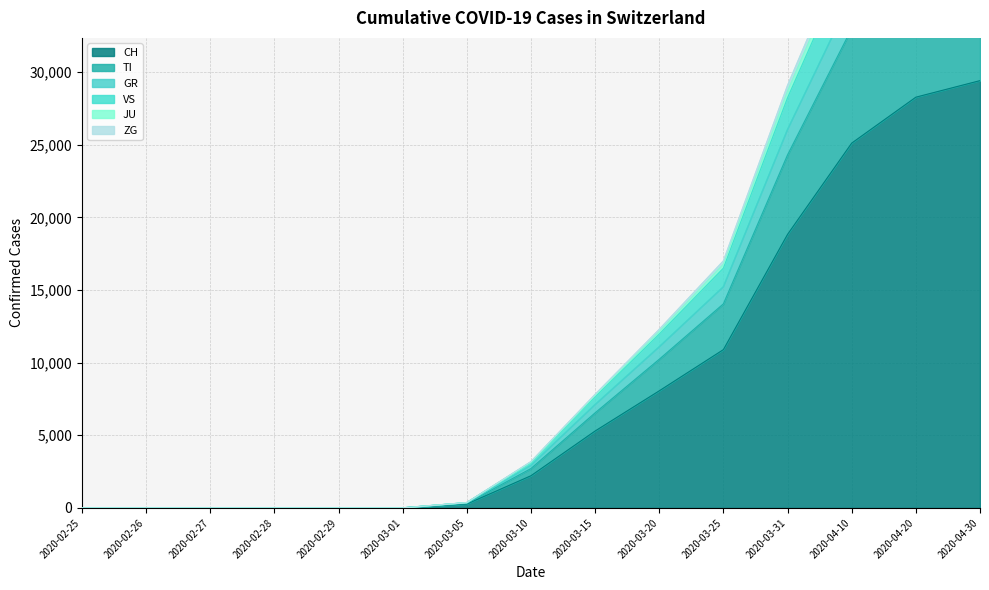

Rank the categories by JU value from highest to lowest.

2020-04-30, 2020-04-20, 2020-04-10, 2020-03-31, 2020-03-25, 2020-03-20, 2020-03-15, 2020-03-10, 2020-03-05, 2020-02-25, 2020-02-26, 2020-02-27, 2020-02-28, 2020-02-29, 2020-03-01